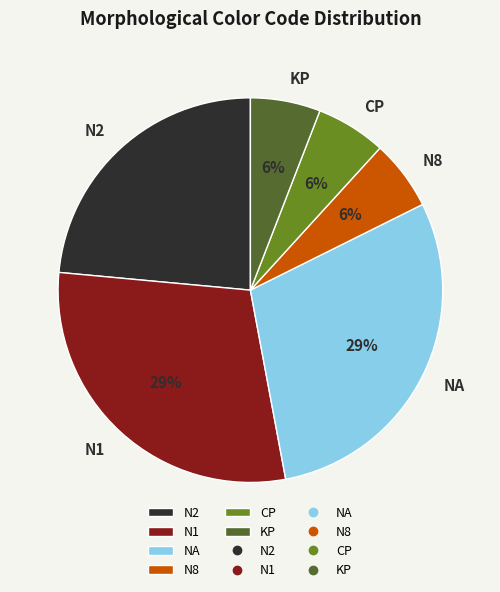

Does any single category account for the majority?

No